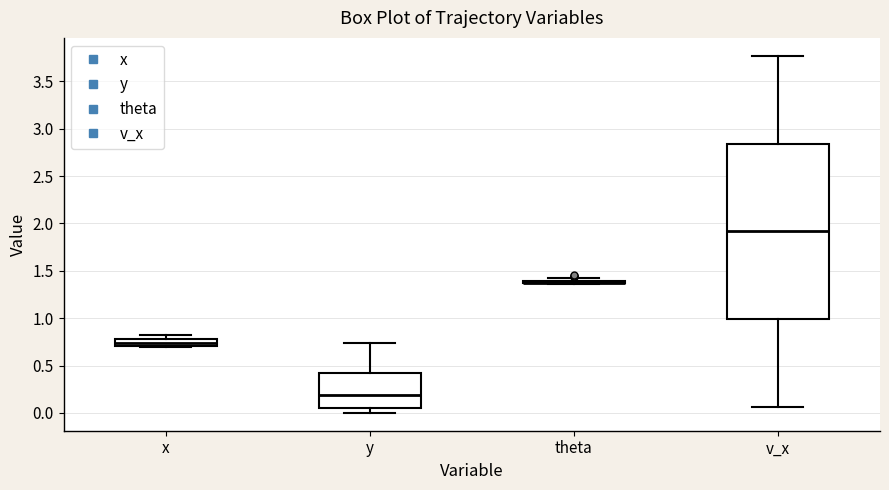

Where is the lower edge of the box for x on the y-axis? The values are not printed on the chart, so give them approximately, as read against the axis.

0.70